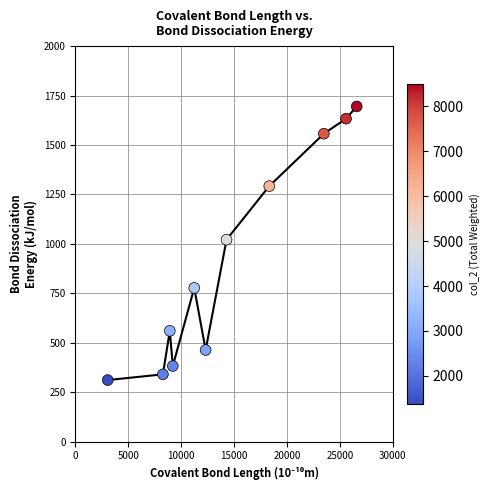

What is the range of X values (max minus min)?

23526